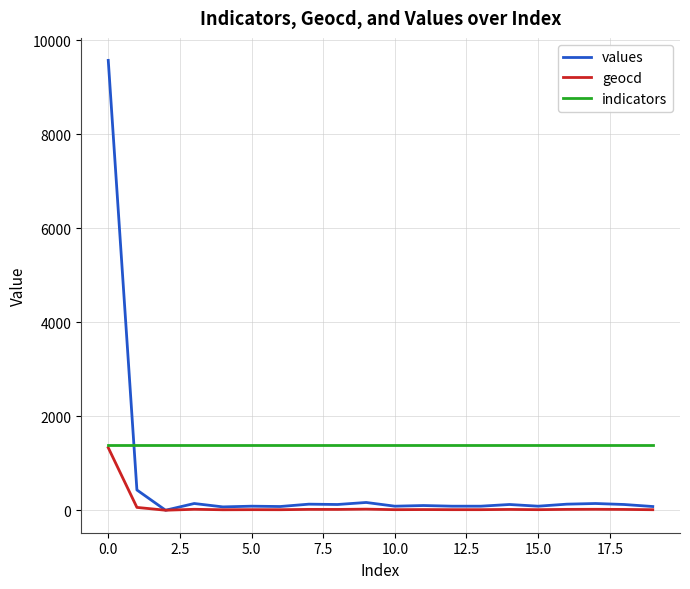

True or false: values and indicators intersect in this chart.

True